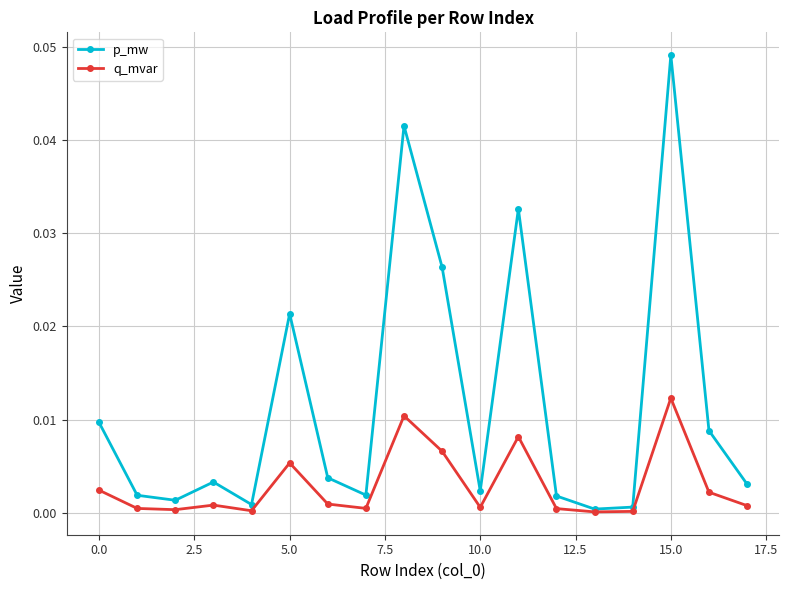

True or false: p_mw has more than 0 interior local peaks.

True